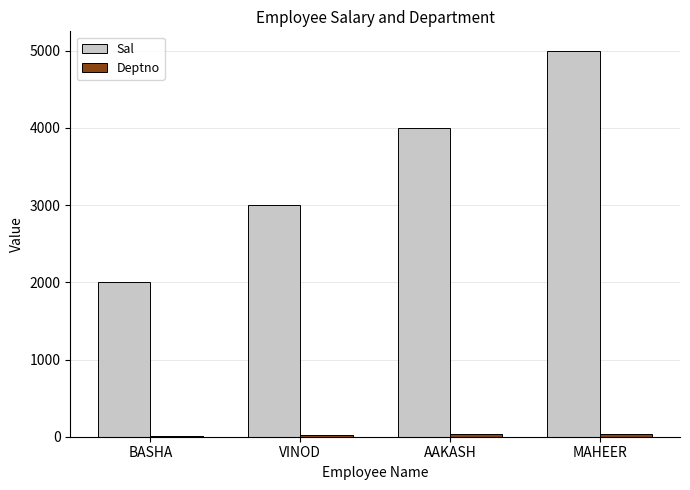

What is the maximum value shown in the chart?

5000